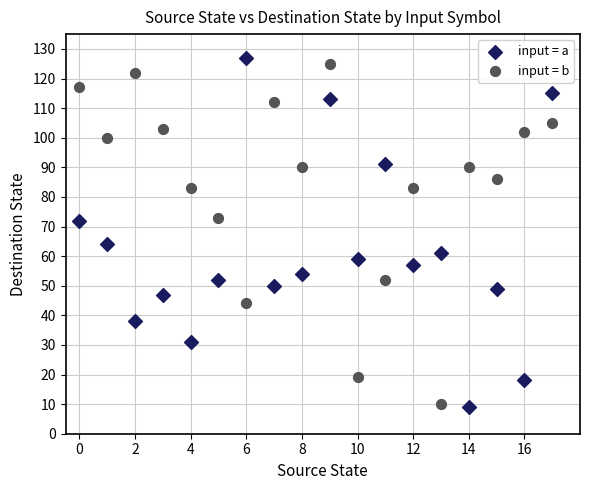

What are all the series names shown in the legend?

input = a, input = b